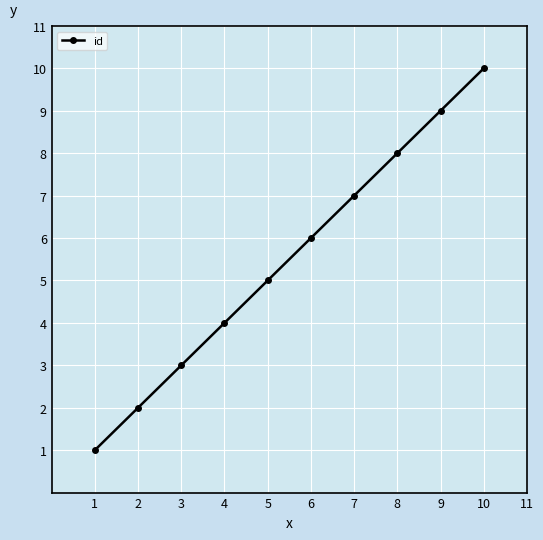

Rank the categories by value from lowest to highest.

1, 2, 3, 4, 5, 6, 7, 8, 9, 10